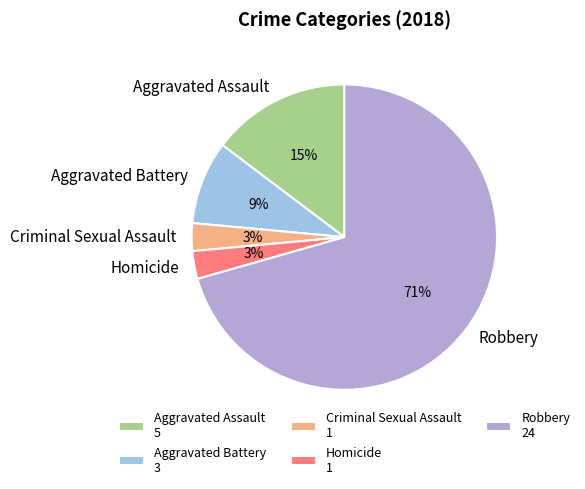

What percentage is the Criminal Sexual Assault slice, to the nearest percent?

3%